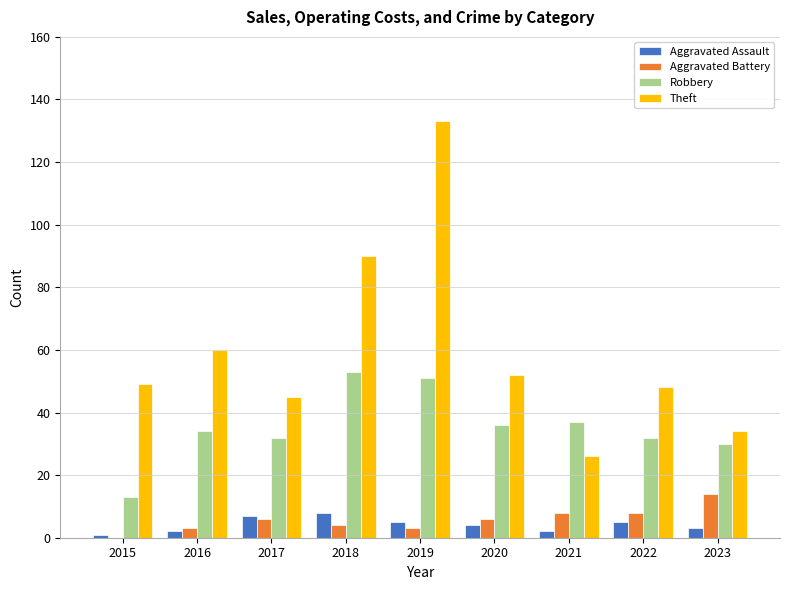

What is the average value of the Theft series?

60